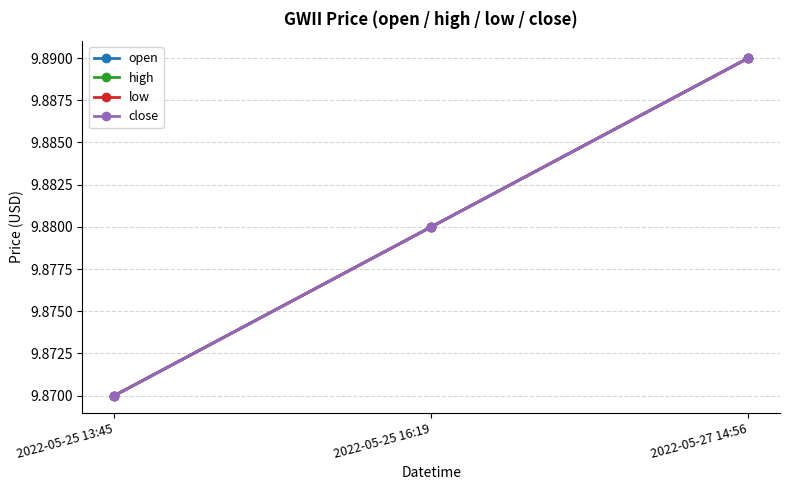

Does the chart have visible grid lines?

Yes